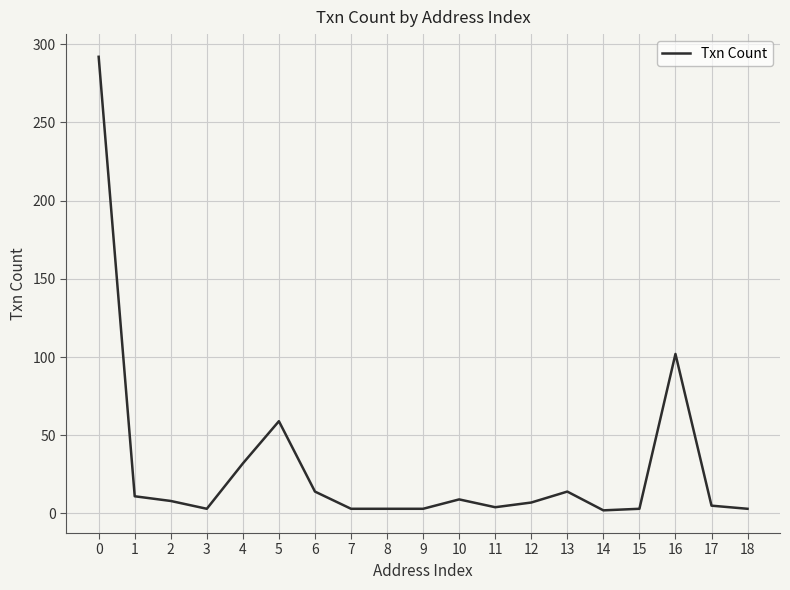

What is the greatest value displayed?

292